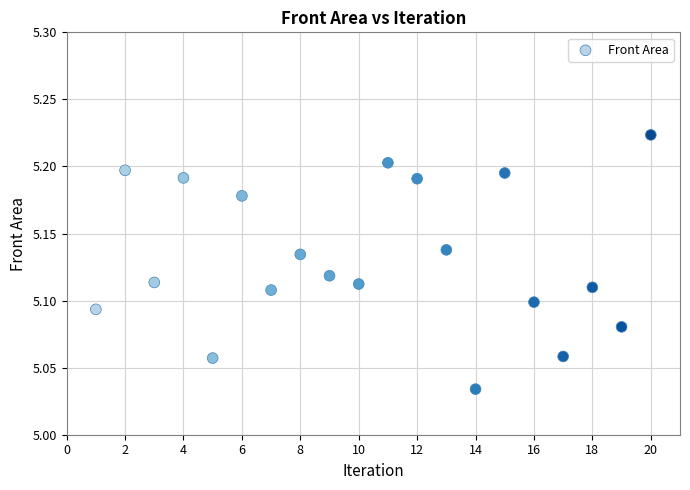

What is the range of X values (max minus min)?

19.0